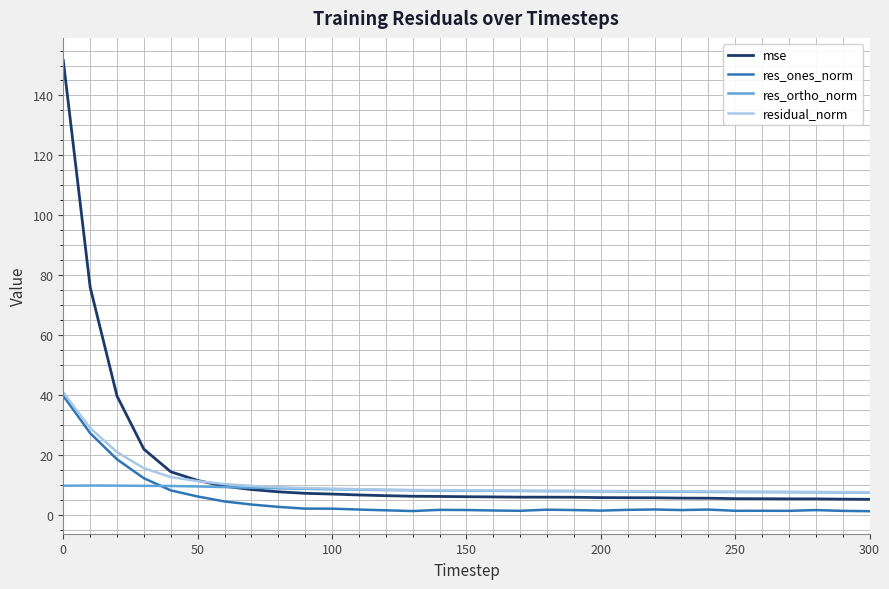

Which series has the widest spread of values?

mse